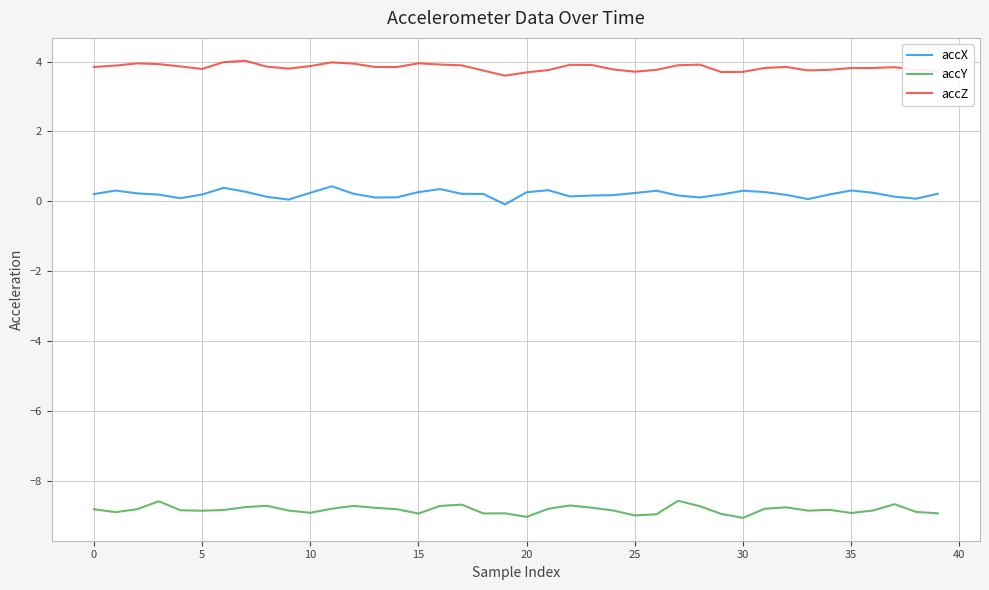

Rank the series by their maximum value, from lowest to highest.

accY, accX, accZ